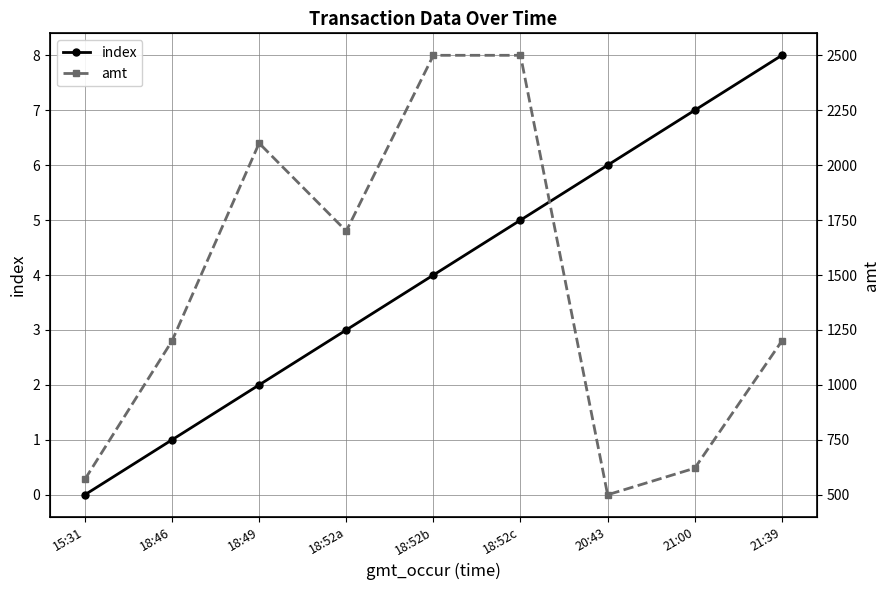

Is it true that amt equals 1134 at 18:52a?

False